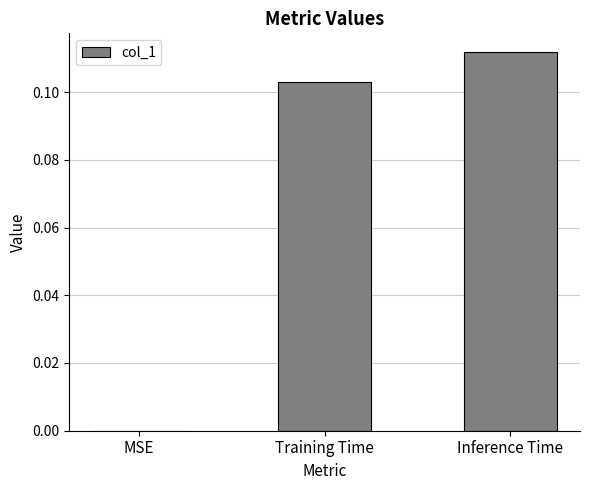

The value at MSE is -0.1. True or false?

False